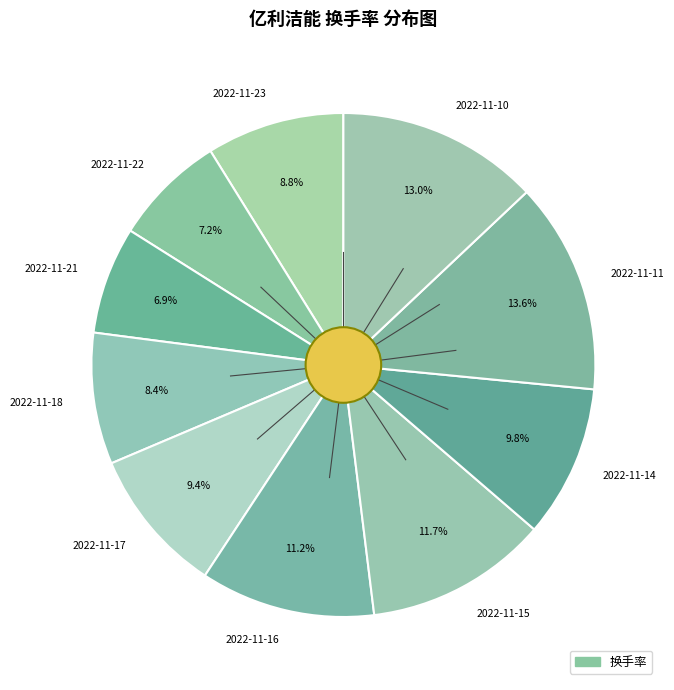

To the nearest percent, what percentage of the pie is 2022-11-21?

7%